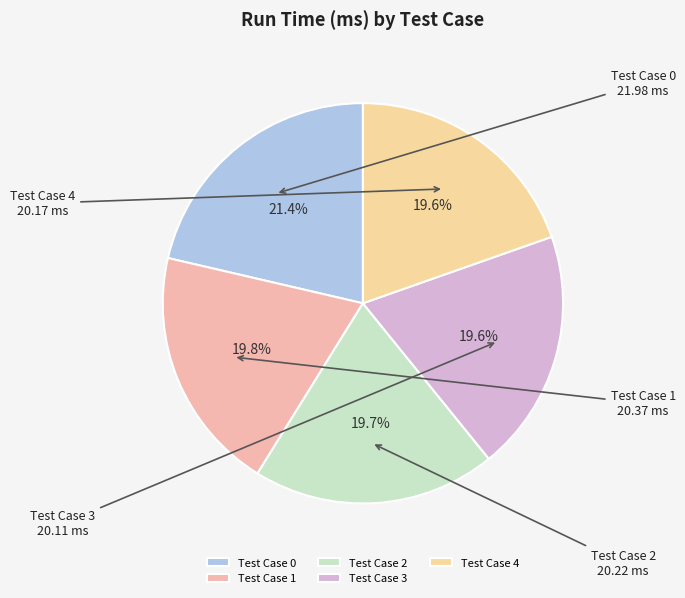

How many slices are in this pie chart?

5